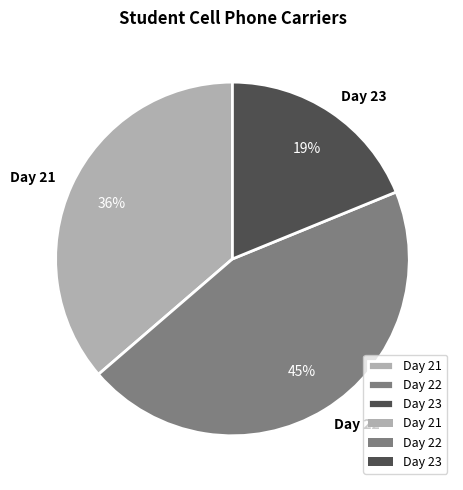

Which has a higher value, Day 22 or Day 21?

Day 22